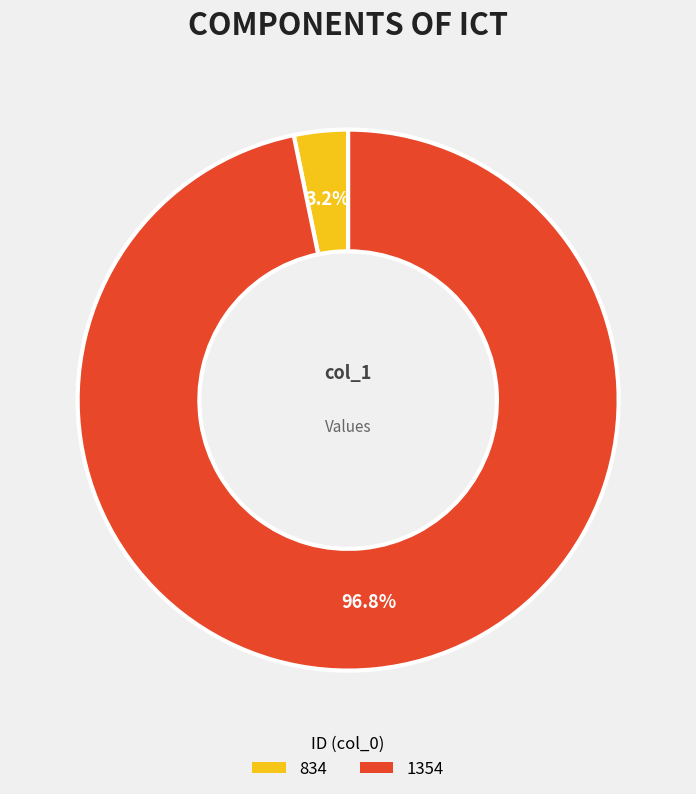

Combined, do 834 and 1354 account for over 50%?

Yes